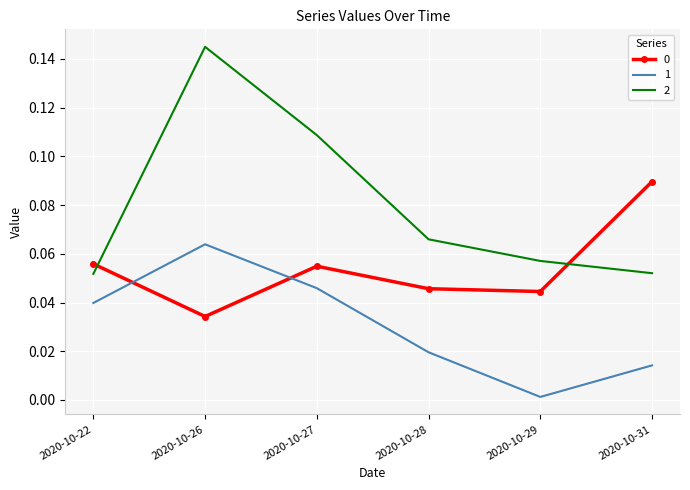

Which label corresponds to the largest value in the chart?

2020-10-26